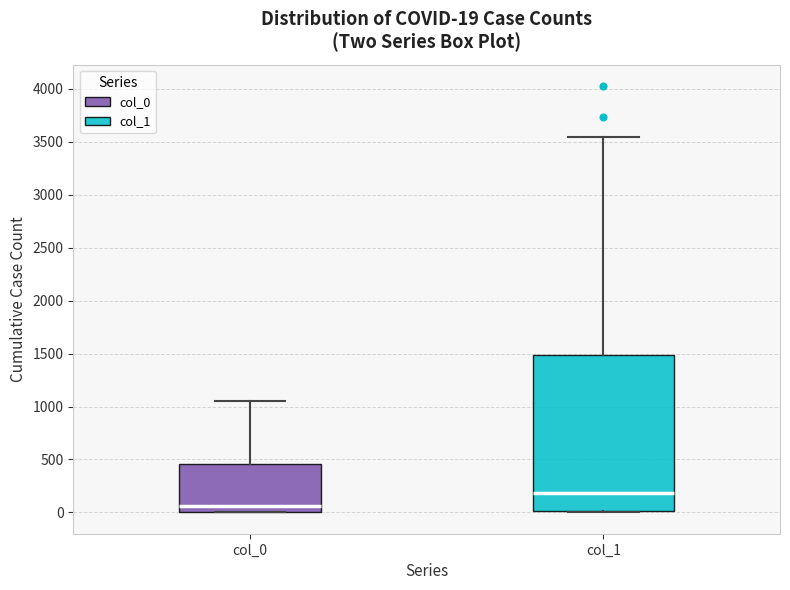

Comparing the boxes themselves (not the whiskers), which one is the tallest?

col_1